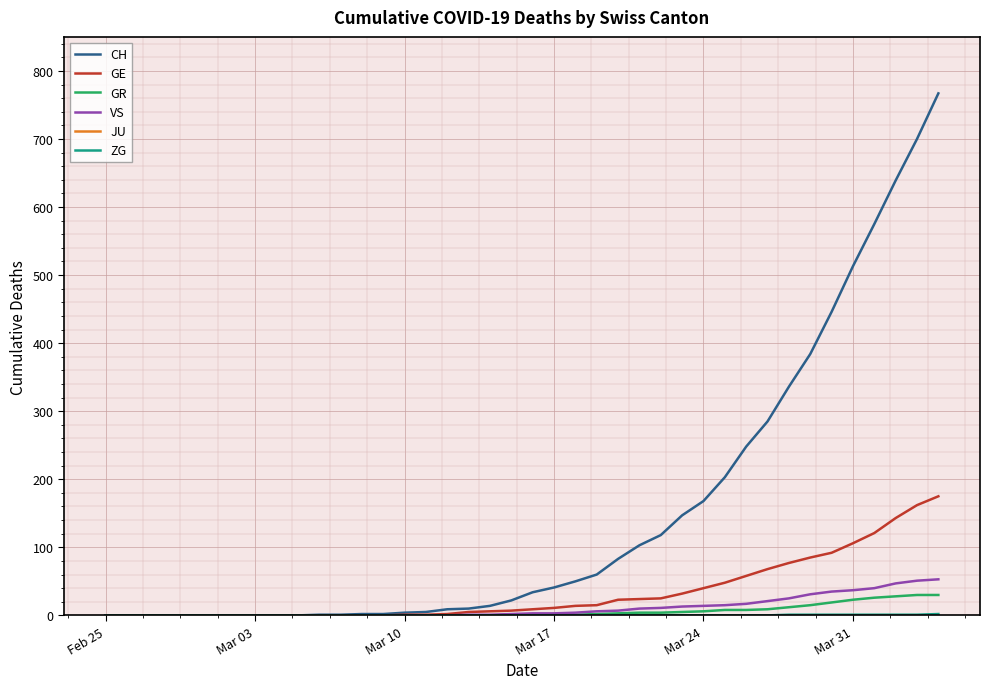

Which series has the widest spread of values?

CH